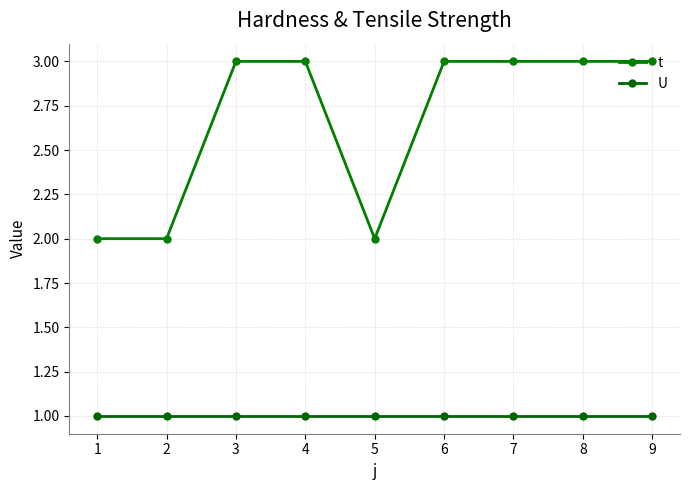

What is the value of the U point at the 3rd from the left?

1